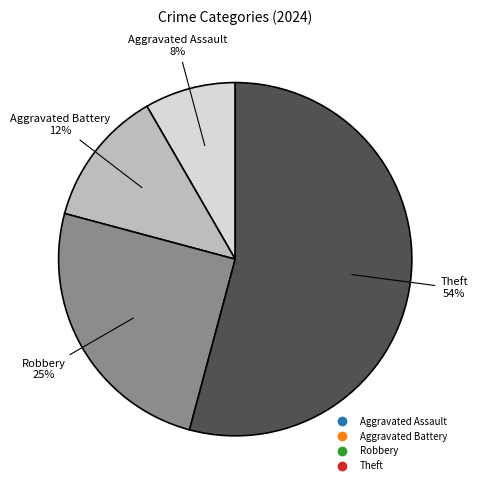

What is the smallest slice in the pie chart?

Aggravated Assault